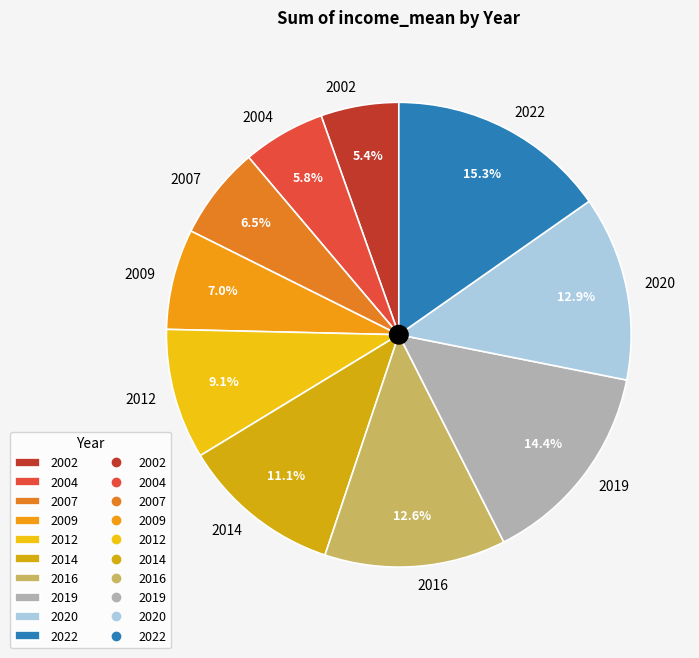

To the nearest percent, what percentage of the pie is 2019?

14%